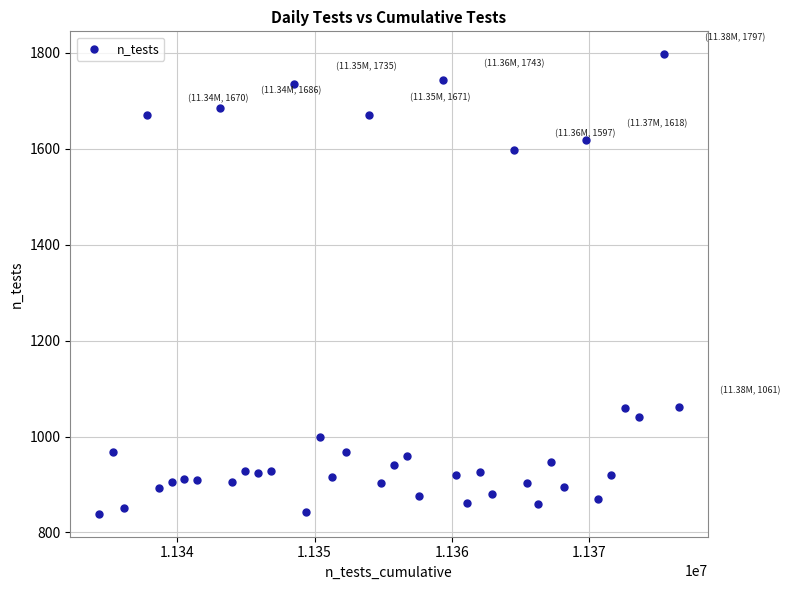

What is the range of X values (max minus min)?

42187